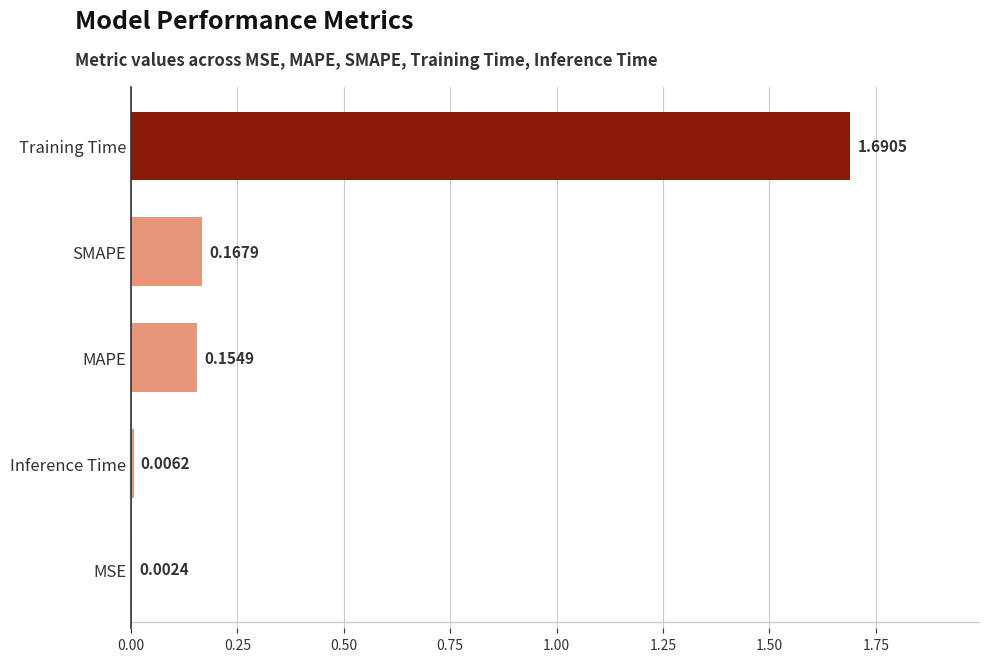

Which category has the highest value across all series?

Training Time